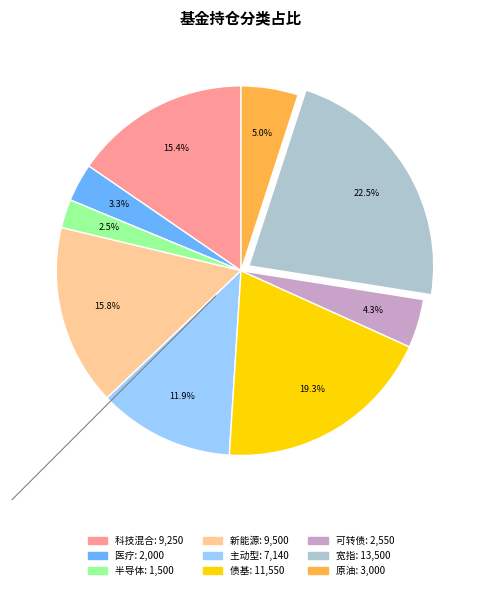

Is there any slice that represents more than half of the pie?

No